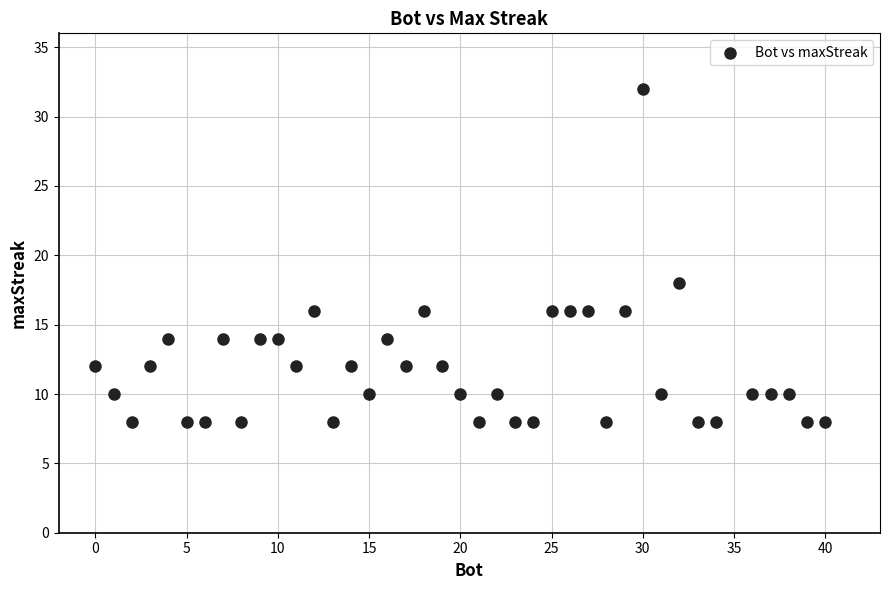

What Y value in the scatter plot is closest to 20?

18